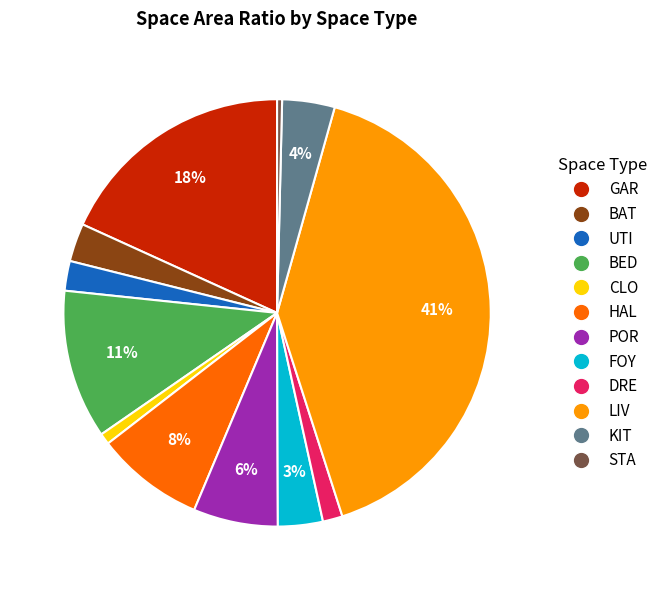

Between KIT and HAL, which is larger?

HAL